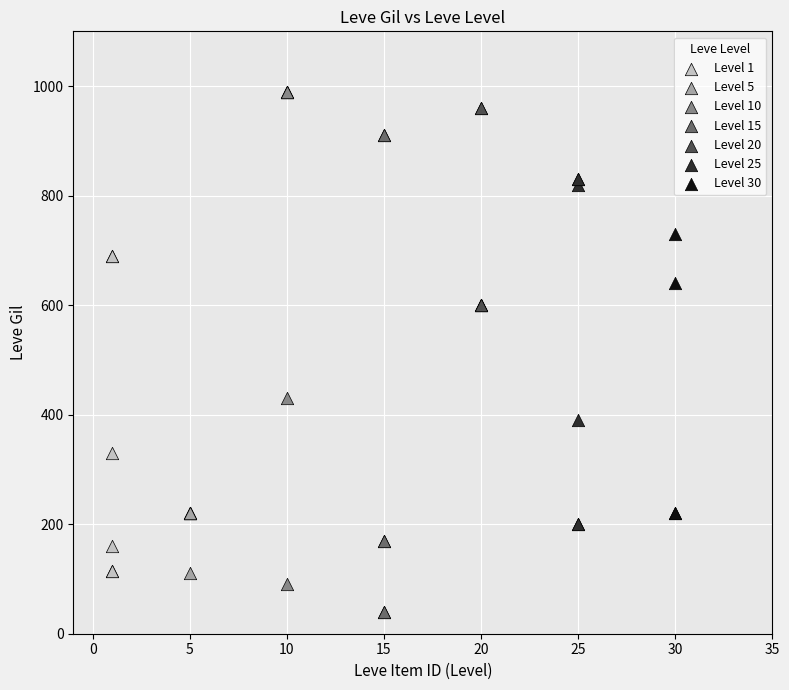

Which series reaches the maximum Y coordinate?

Level 10